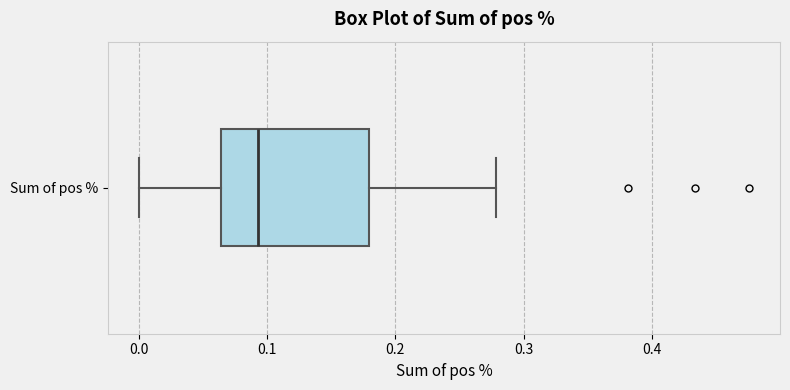

Read this box plot against the x-axis: the position of the median line, the range covered by the box, and the ends of both whiskers. The values are not printed on the chart, so give them approximately, as read against the axis.

median 0.09, box 0.06 to 0.18, whiskers 0.00 to 0.28